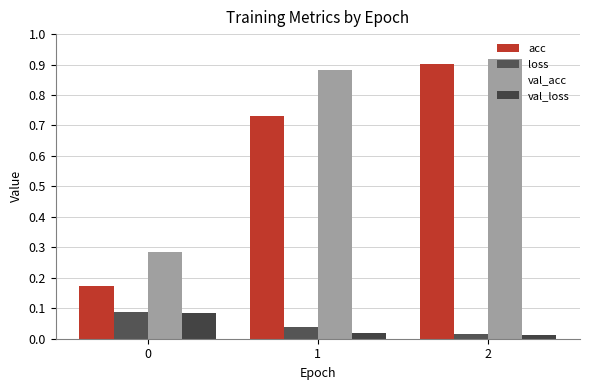

What are all the series names shown in the legend?

acc, loss, val_acc, val_loss